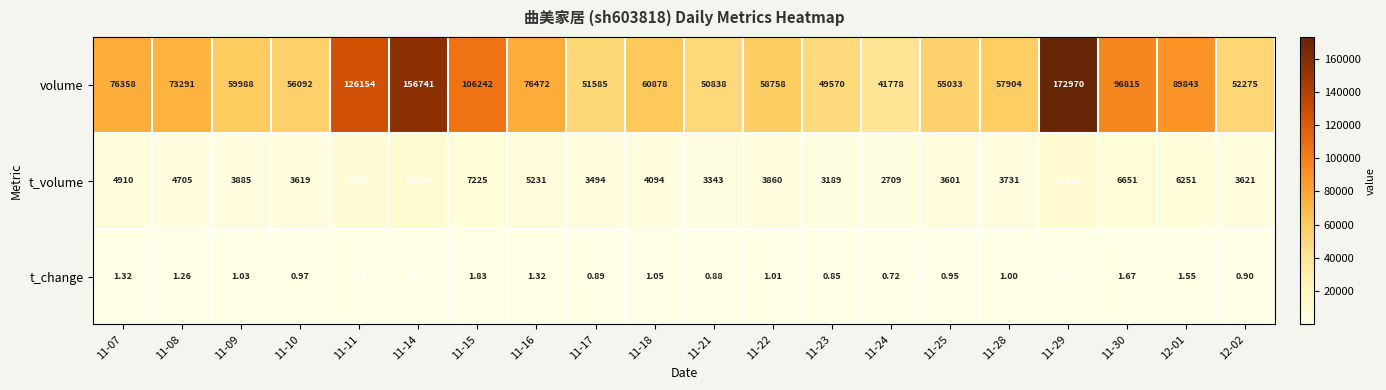

At 11-11, list the series in order from largest to smallest.

volume, t_volume, t_change